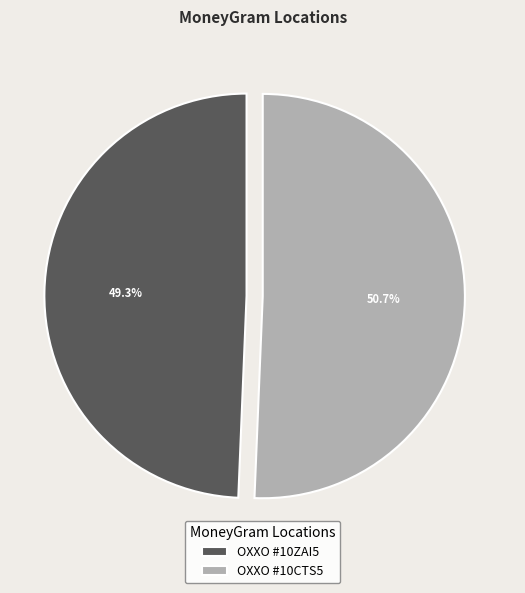

Which has a higher value, OXXO #10ZAI5 or OXXO #10CTS5?

OXXO #10CTS5